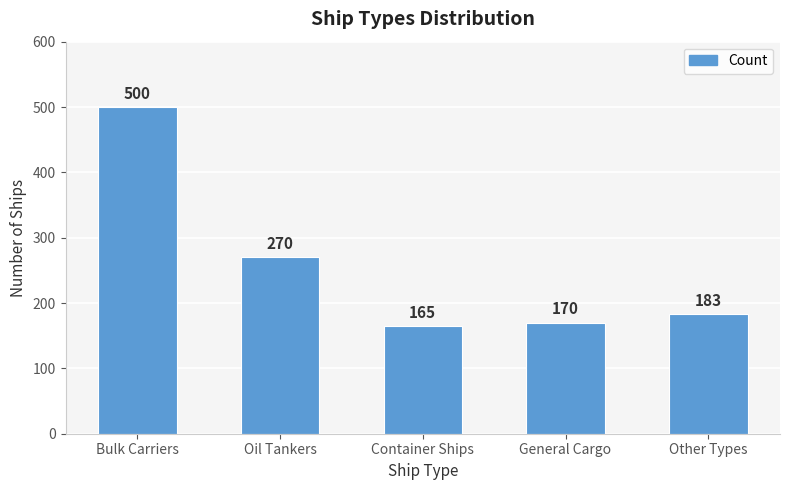

Reading left to right, transcribe all the data shown in this chart.

Bulk Carriers=500	Oil Tankers=270	Container Ships=165	General Cargo=170	Other Types=183